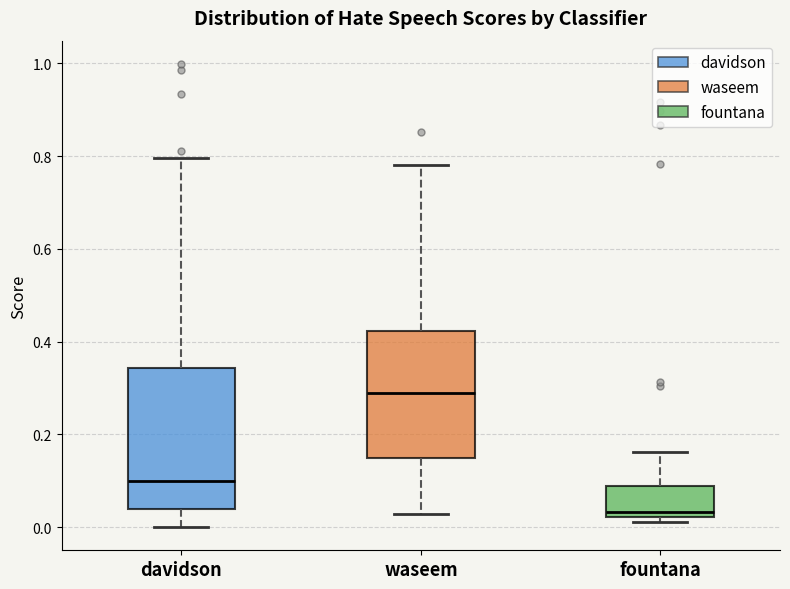

Where does the lower whisker of the box for waseem end on the y-axis? The values are not printed on the chart, so give them approximately, as read against the axis.

0.02